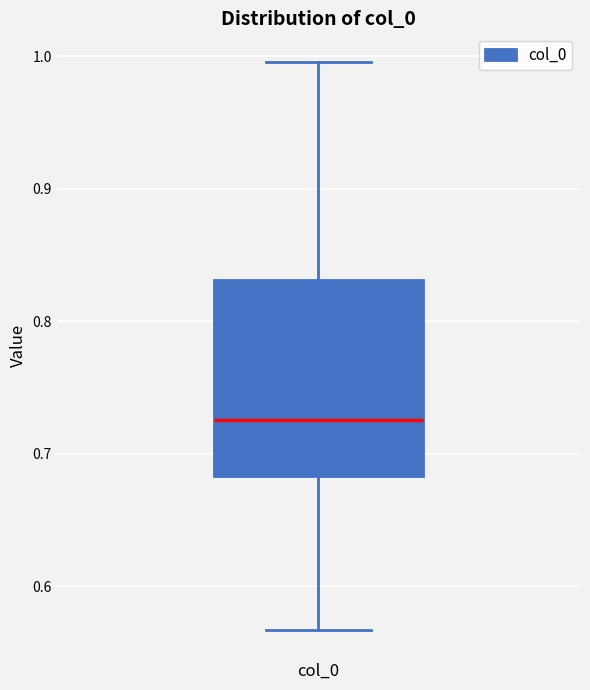

Where does the median line of the box for col_0 sit on the y-axis? The values are not printed on the chart, so give them approximately, as read against the axis.

0.73